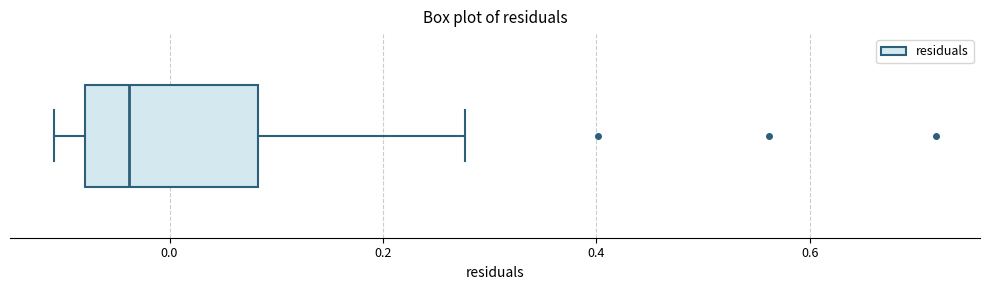

Where does the median line of the box sit on the x-axis? The values are not printed on the chart, so give them approximately, as read against the axis.

-0.04